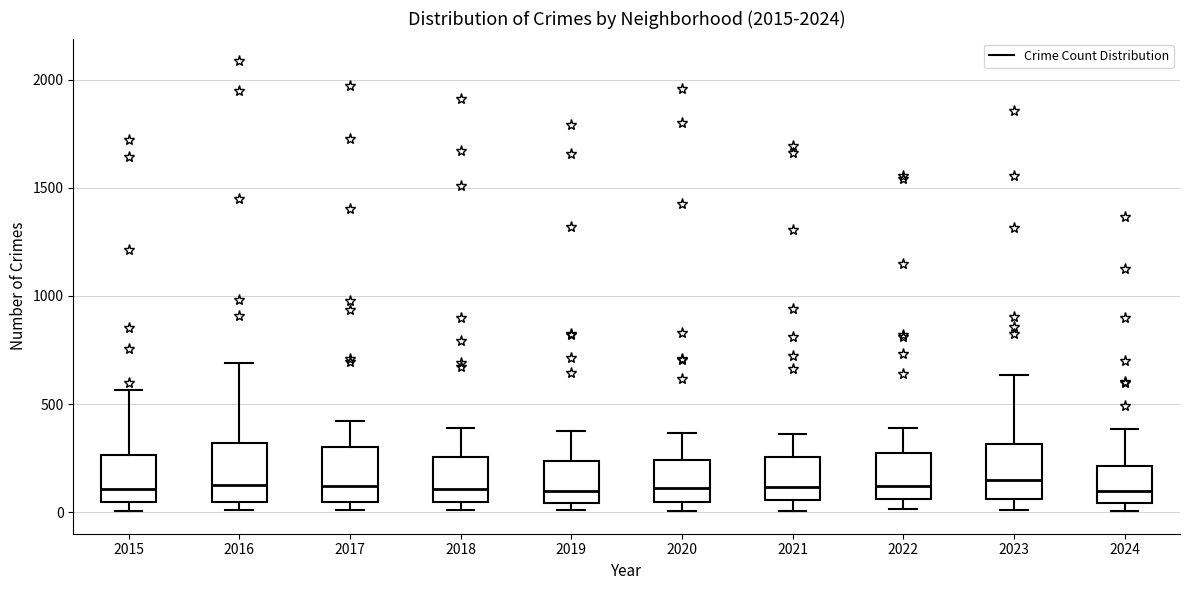

Reading left to right, transcribe this box plot: for each box, give where its median line is, the range the box spans, and where its two whiskers end, as read against the y-axis. The values are not printed on the chart, so give them approximately, as read against the axis.

2015: median 100, box 50 to 250, whiskers 0 to 550
2016: median 150, box 50 to 300, whiskers 0 to 700
2017: median 100, box 50 to 300, whiskers 0 to 400
2018: median 100, box 50 to 250, whiskers 0 to 400
2019: median 100, box 50 to 250, whiskers 0 to 400
2020: median 100, box 50 to 250, whiskers 0 to 350
2021: median 100, box 50 to 250, whiskers 0 to 350
2022: median 100, box 50 to 250, whiskers 0 to 400
2023: median 150, box 50 to 300, whiskers 0 to 650
2024: median 100, box 50 to 200, whiskers 0 to 400